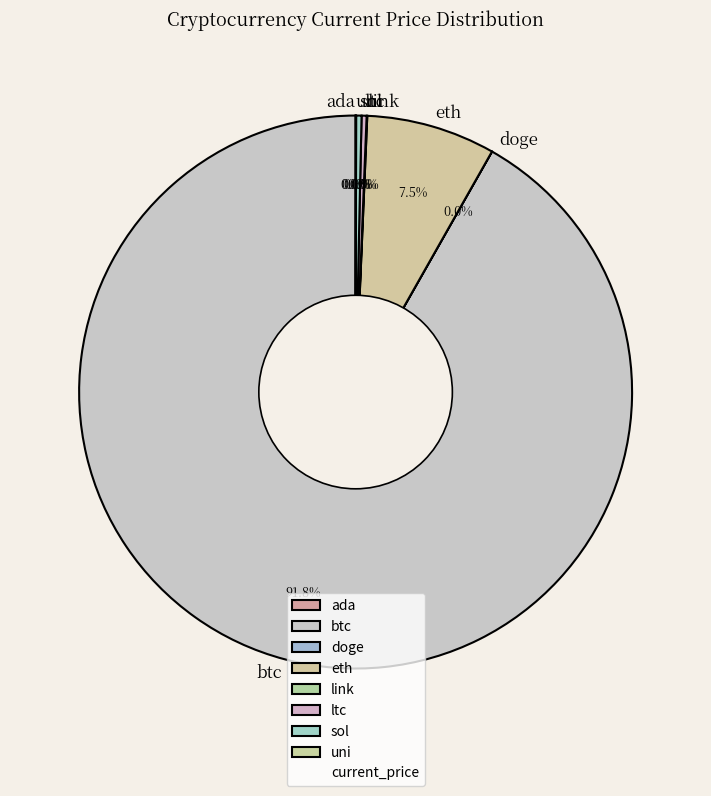

What percentage is NOT represented by sol?

99.7%